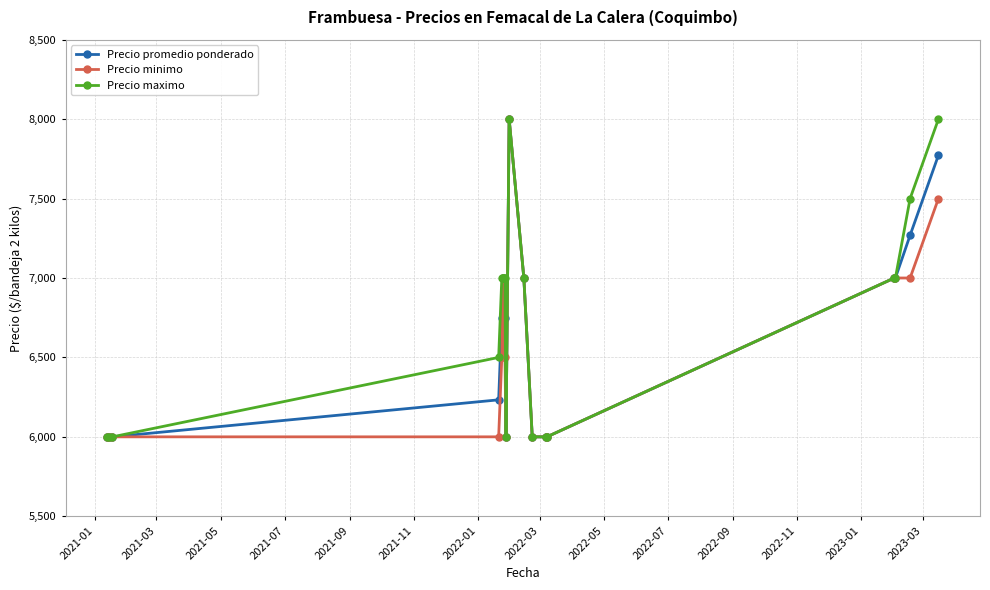

How many distinct data groups are displayed?

3